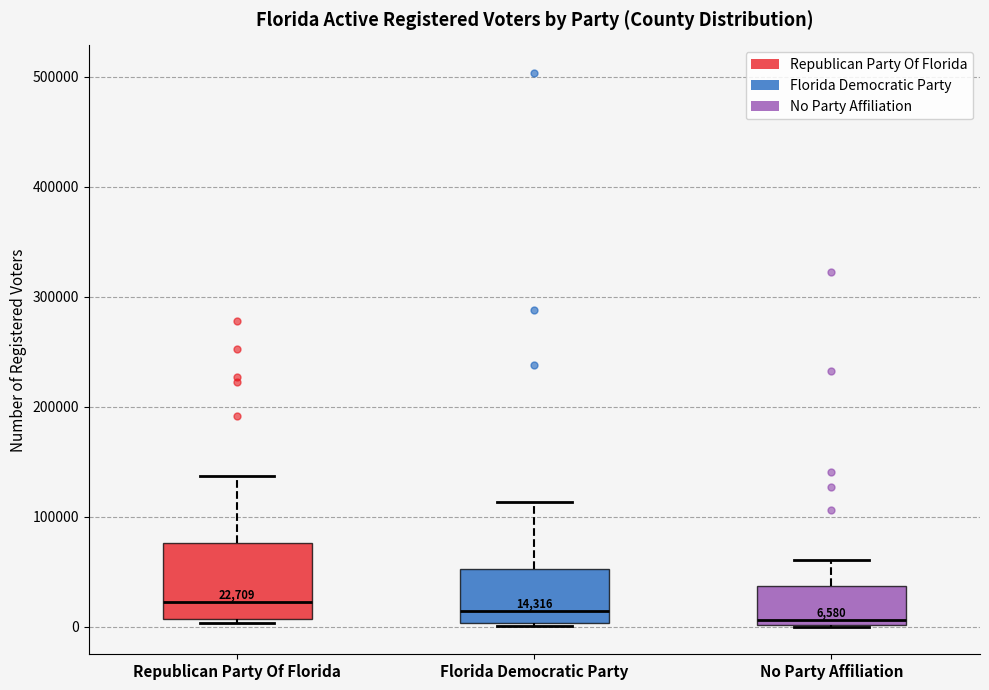

Which box is the tallest, from its lower edge to its upper edge?

Republican Party Of Florida